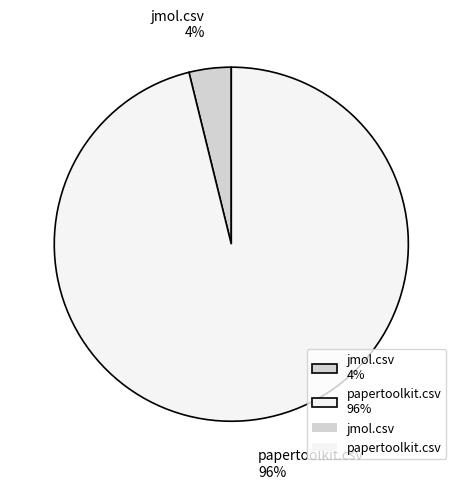

Combined, do jmol.csv and papertoolkit.csv account for over 50%?

Yes